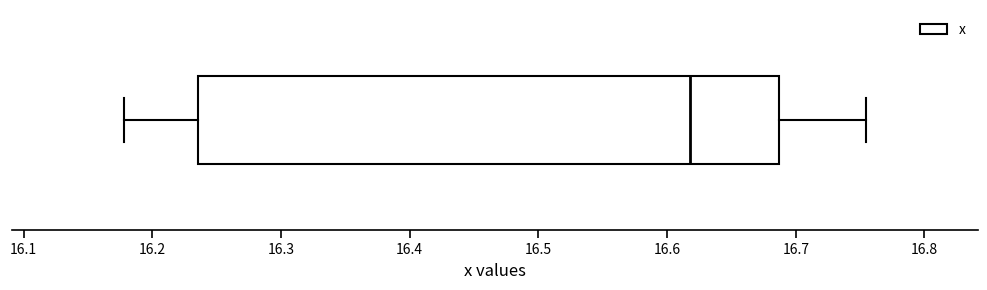

Transcribe this box plot: give where the median line is, the range the box spans, and where the two whiskers end, as read against the x-axis. The values are not printed on the chart, so give them approximately, as read against the axis.

median 16.62, box 16.24 to 16.69, whiskers 16.18 to 16.75